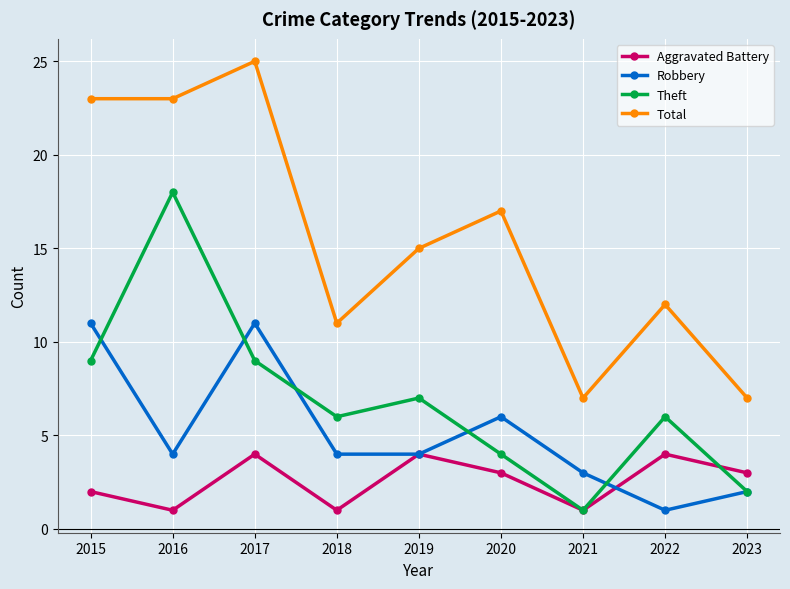

Which series has the largest total across all categories?

Total